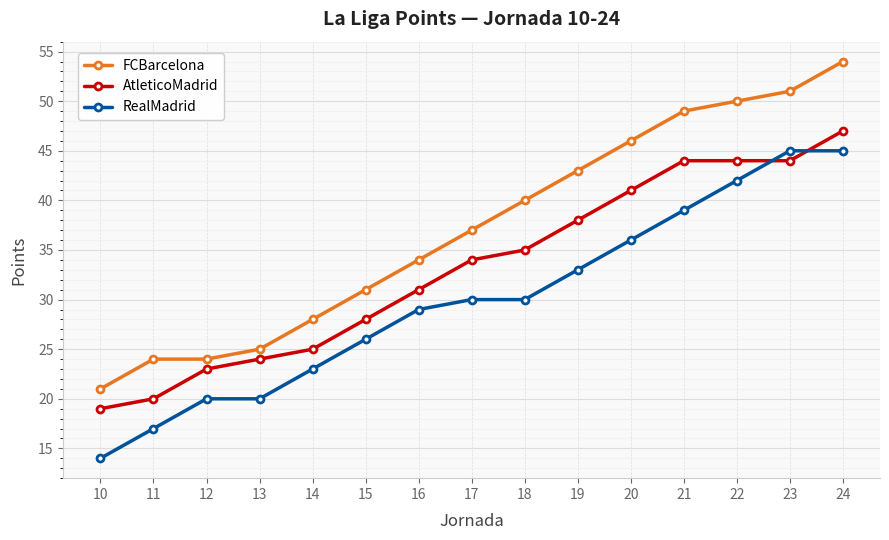

The value of RealMadrid at 22 is 42. True or false?

True